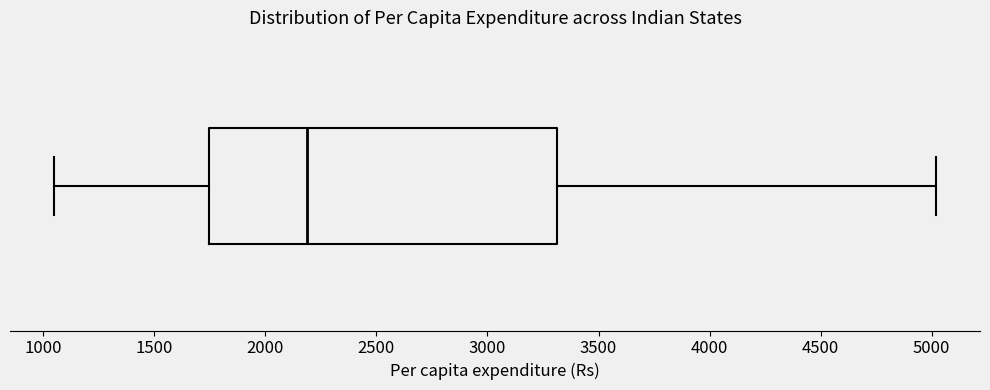

Read this box plot against the x-axis: the position of the median line, the range covered by the box, and the ends of both whiskers. The values are not printed on the chart, so give them approximately, as read against the axis.

median 2200, box 1750 to 3300, whiskers 1050 to 5000